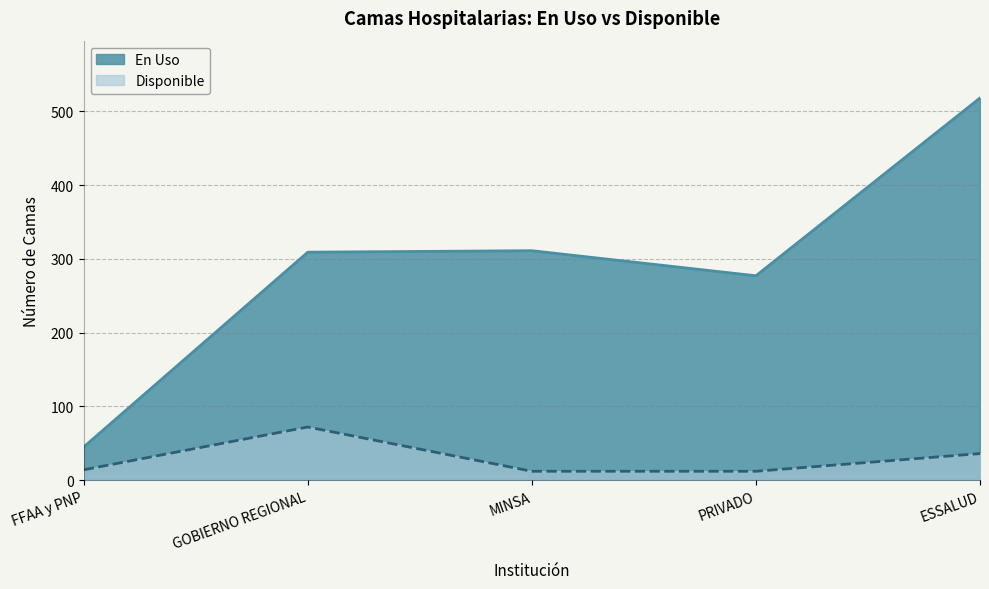

Rank the series by their average value, from highest to lowest.

En Uso, Disponible